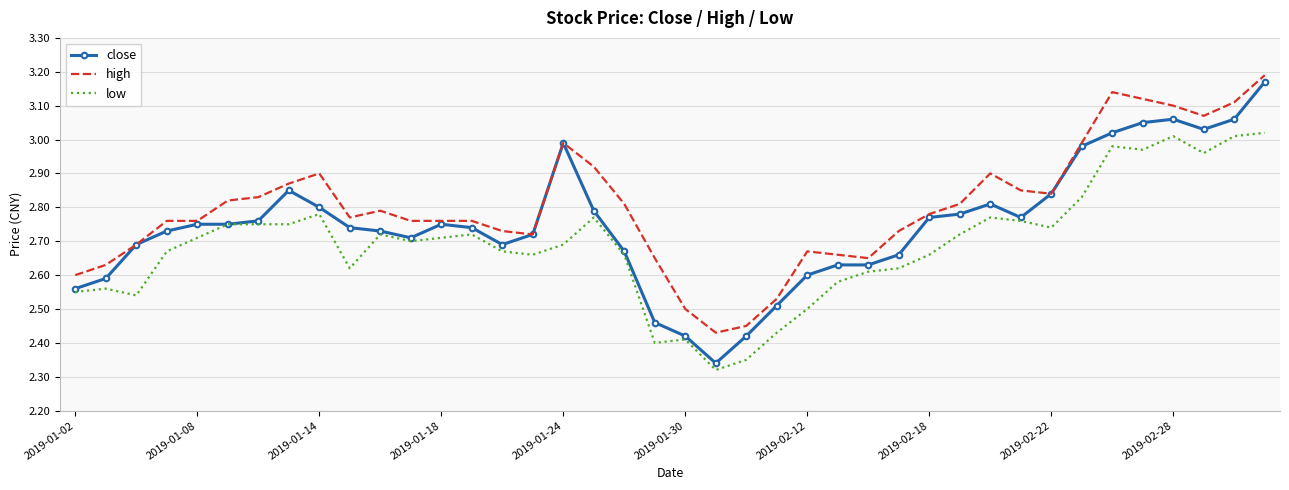

Which series has the largest range (max minus min)?

close